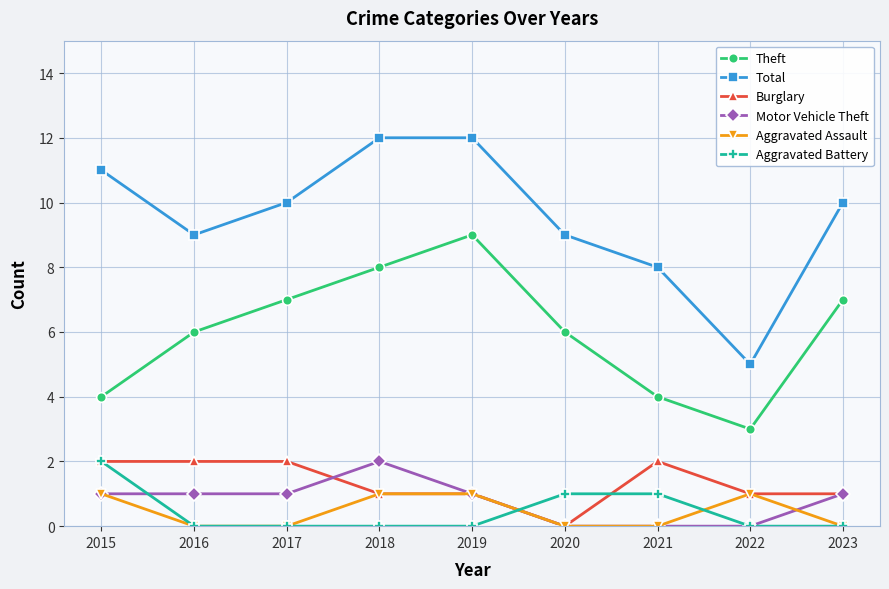

Reading left to right, transcribe all the data shown in this chart.

Theft: 4	6	7	8	9	6	4	3	7
Total: 11	9	10	12	12	9	8	5	10
Burglary: 2	2	2	1	1	0	2	1	1
Motor Vehicle Theft: 1	1	1	2	1	0	0	0	1
Aggravated Assault: 1	0	0	1	1	0	0	1	0
Aggravated Battery: 2	0	0	0	0	1	1	0	0